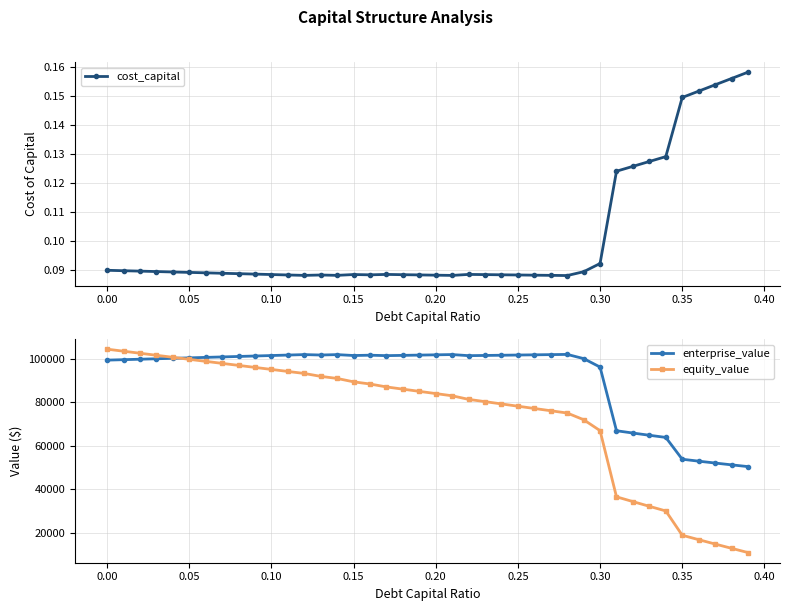

Reading left to right, what are all the values shown in this chart?

cost_capital: 0.1	0.1	0.1	0.1	0.1	0.1	0.1	0.1	0.1	0.1	0.1	0.1	0.1	0.1	0.1	0.1	0.1	0.1	0.1	0.1	0.1	0.1	0.1	0.1	0.1	0.1	0.1	0.1	0.1	0.1	0.1	0.1	0.1	0.1	0.1	0.1	0.2	0.2	0.2	0.2
enterprise_value: 99287.4	99494.2	99701.9	99910.5	100119.9	100330.2	100541.5	100753.6	100966.6	101180.4	101395.3	101611.0	101827.6	101631.8	101816.7	101403.7	101548.0	101346.1	101469.9	101593.9	101718.3	101843.0	101338.3	101433.5	101529.0	101624.6	101720.3	101816.3	101912.4	99989.8	96106.3	66885.0	65831.0	64809.8	63819.7	53816.0	52928.7	52070.1	51239.0	50434.0
equity_value: 104315.6	103382.2	102449.8	101518.1	100587.4	99657.6	98728.6	97800.5	96873.3	95947.0	95021.7	94097.2	93173.7	91837.6	90882.4	89329.2	88333.4	86991.3	85974.8	84958.7	83942.9	82927.4	81282.6	80237.6	79192.9	78148.3	77103.9	76059.6	75015.6	71952.8	66929.1	36567.6	34373.5	32212.0	30081.8	18937.9	16910.4	14911.7	12940.4	10995.2